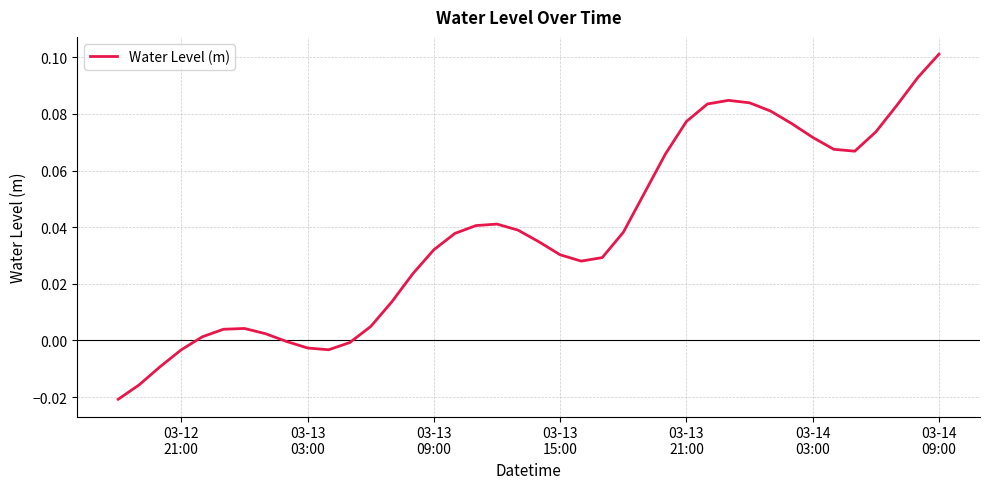

Is this an area chart (filled region under the line)?

No